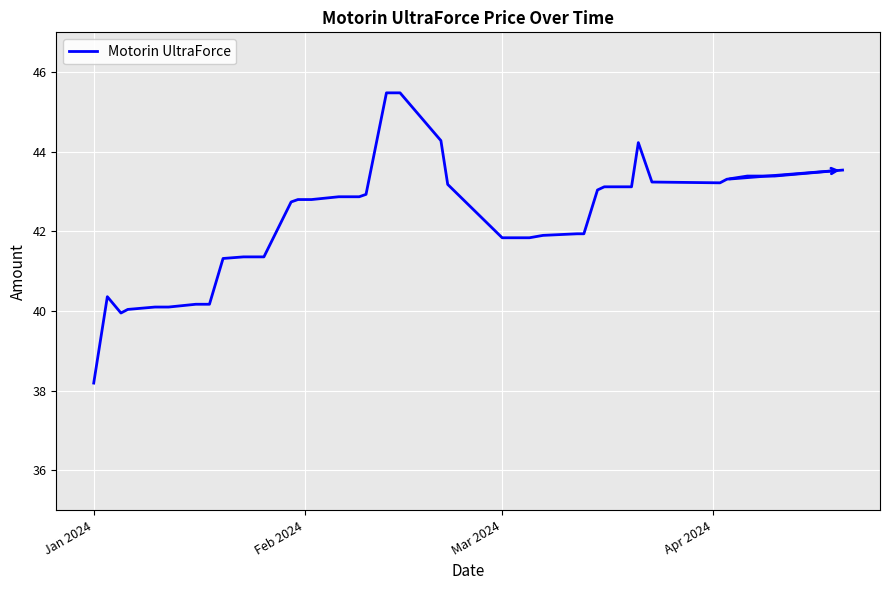

What is the difference between the maximum and minimum values?

7.3